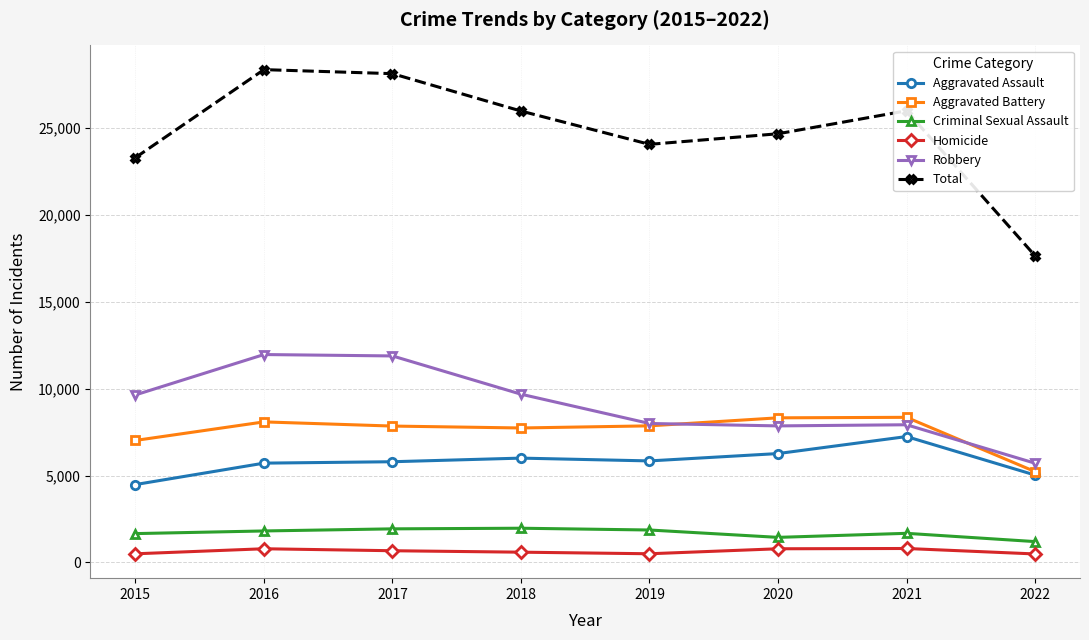

Is this an area chart (filled region under the line)?

No